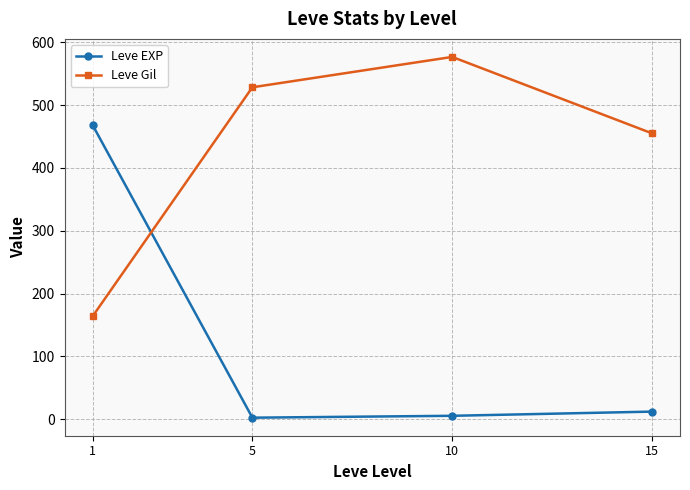

Rank the series by their average value, from lowest to highest.

Leve EXP, Leve Gil